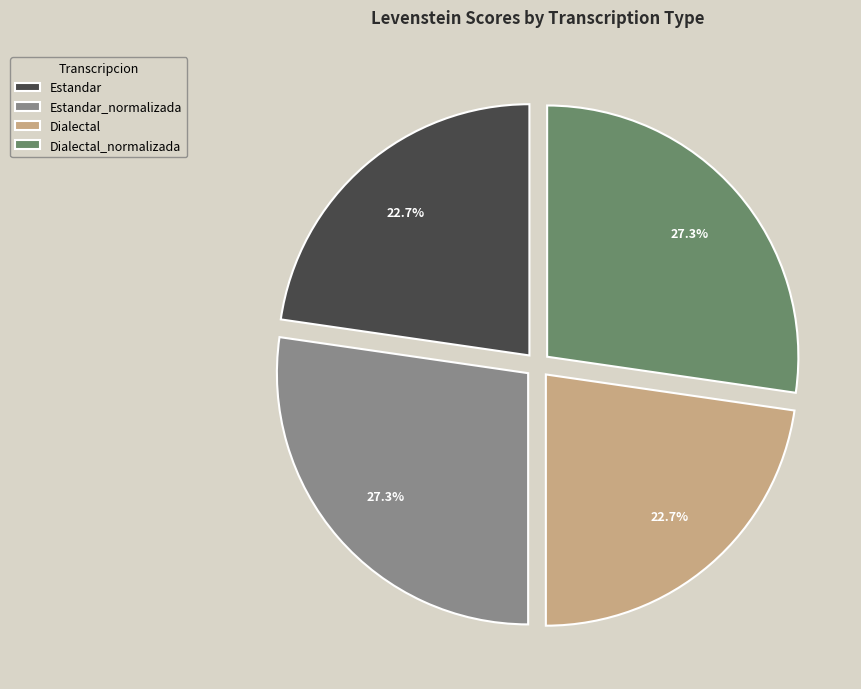

What is the ratio of the value at Dialectal to the value at Estandar?

1.0